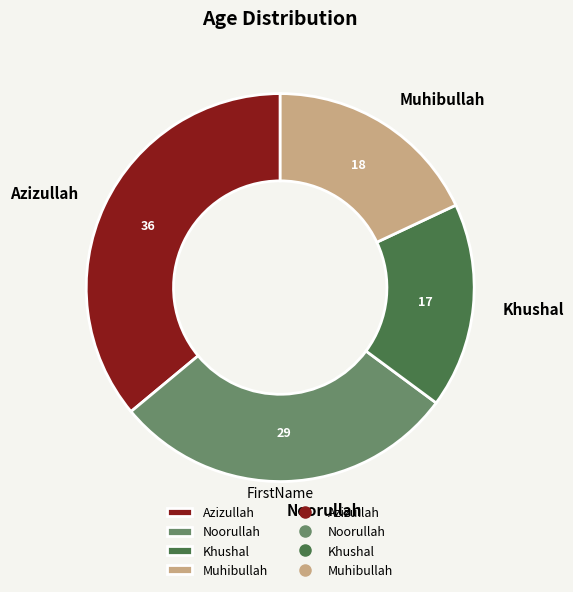

Is Muhibullah the majority of the pie?

No